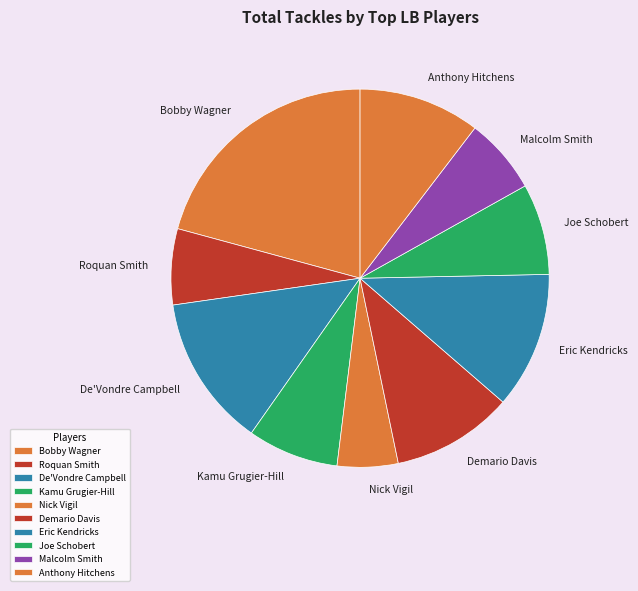

Is it true that Joe Schobert is 16% of the pie?

False